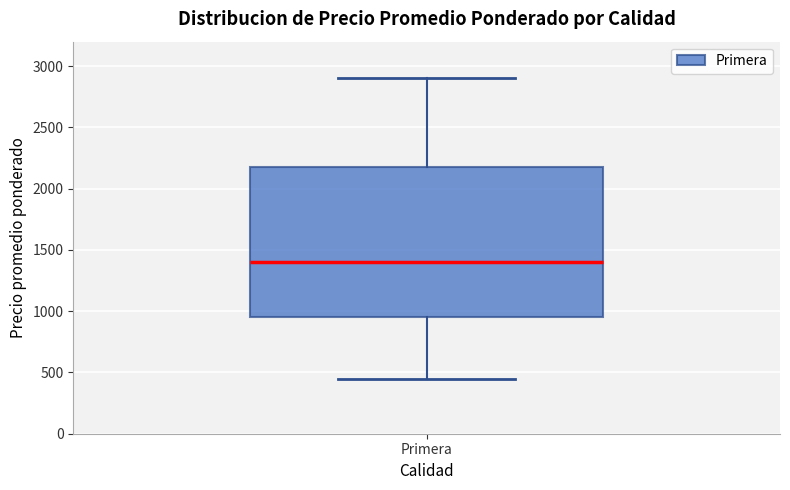

Where is the lower edge of the box for Primera on the y-axis? The values are not printed on the chart, so give them approximately, as read against the axis.

950